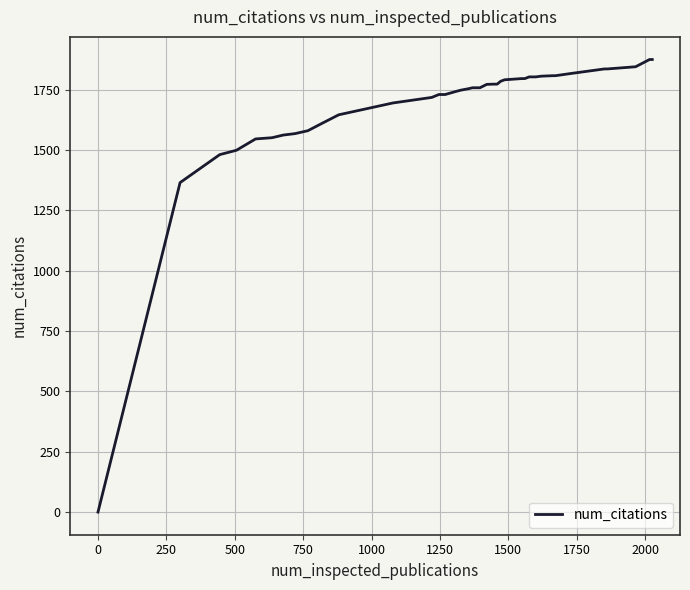

What is the greatest value displayed?

1875